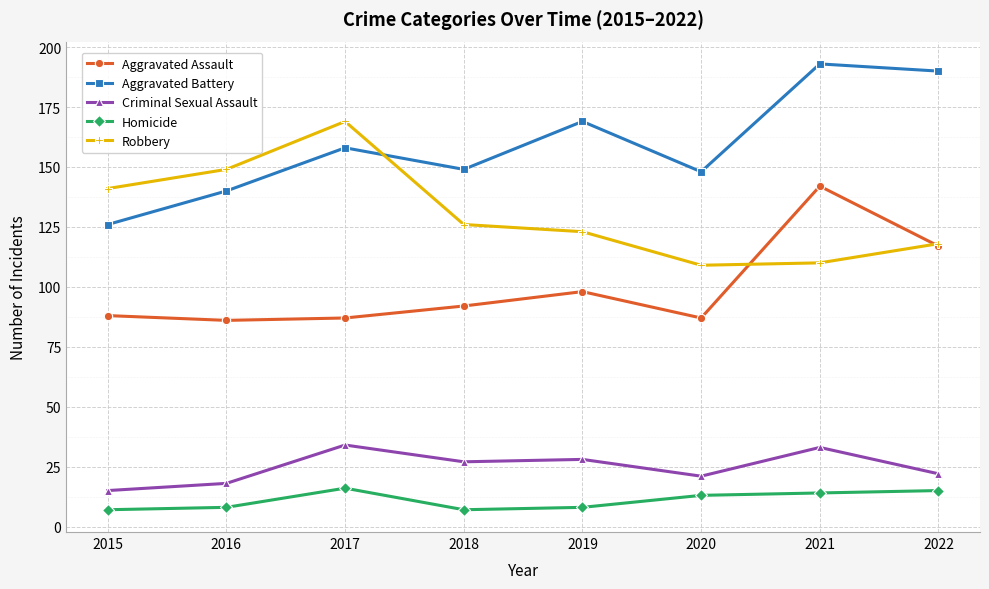

The value of Aggravated Assault at 2017 is 87. True or false?

True